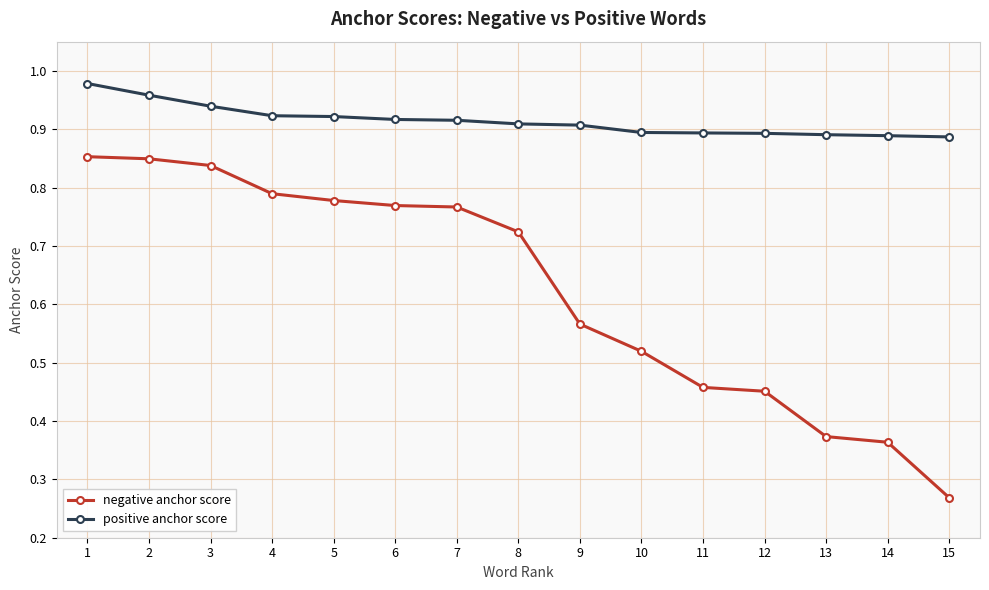

How many lines are shown in the chart?

2